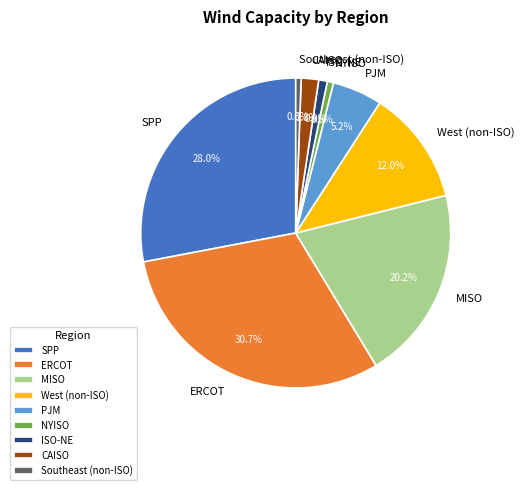

What is the ratio of the value at PJM to the value at CAISO?

2.9